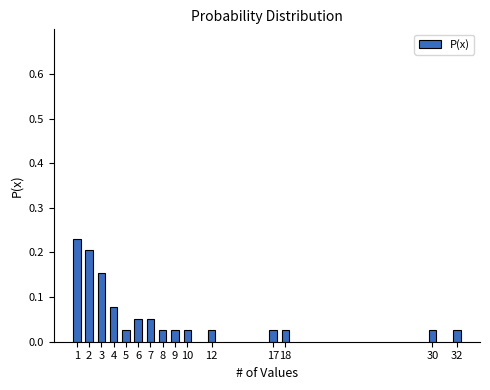

Count the values in the range 0 to 1.

15